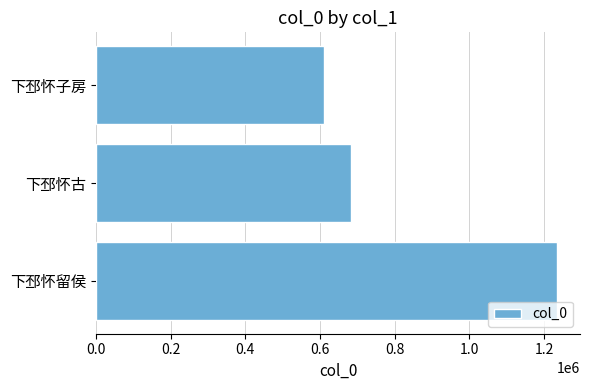

The value at 下邳怀留侯 is 693771. True or false?

False